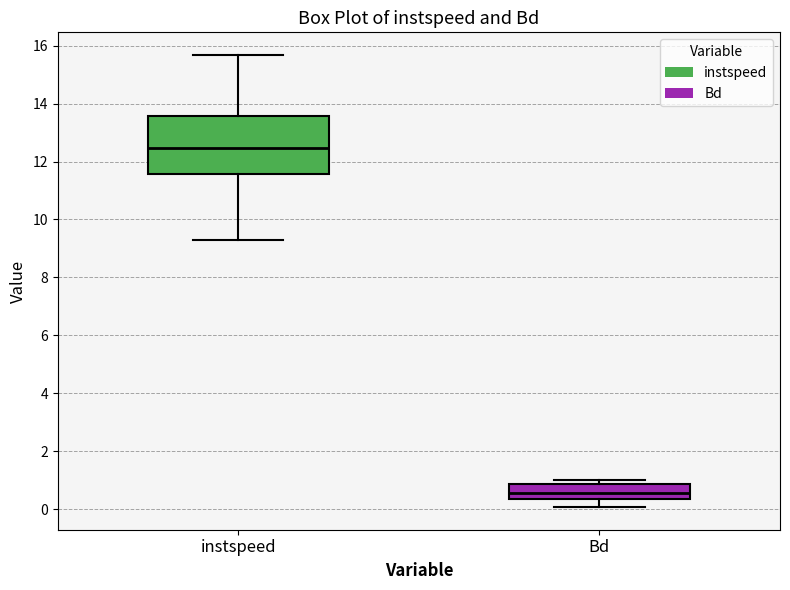

Where does the upper whisker of the box for instspeed end on the y-axis? The values are not printed on the chart, so give them approximately, as read against the axis.

15.6